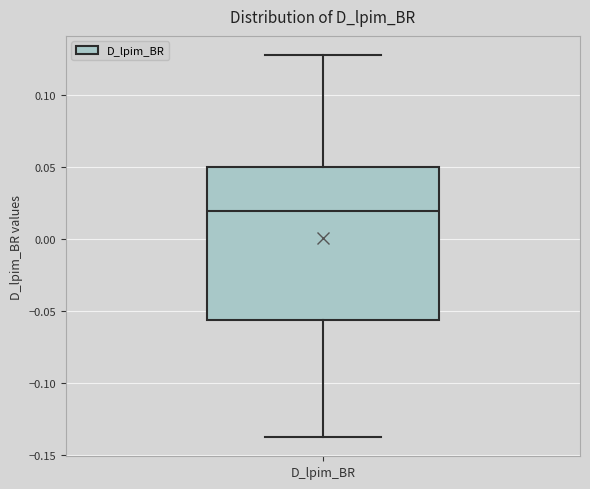

Where does the median line of the box for D_lpim_BR sit on the y-axis? The values are not printed on the chart, so give them approximately, as read against the axis.

0.020